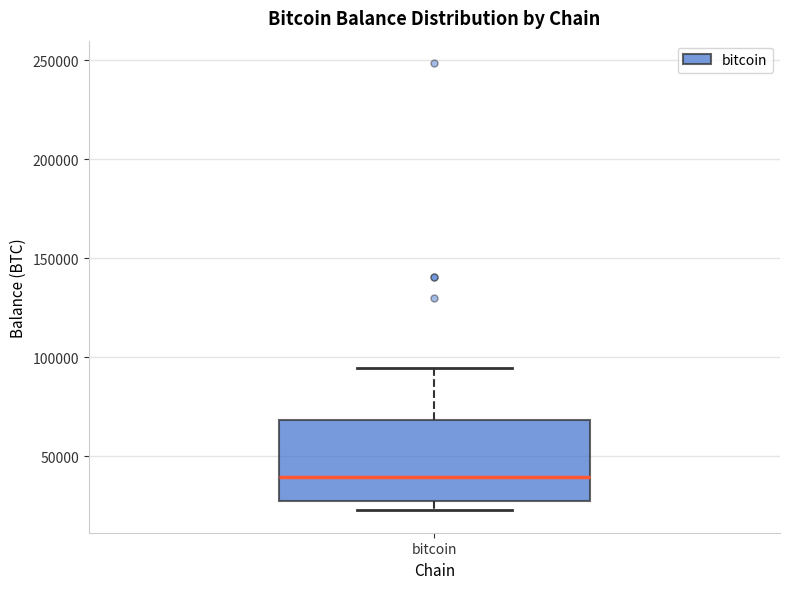

Where does the upper whisker of the box for bitcoin end on the y-axis? The values are not printed on the chart, so give them approximately, as read against the axis.

95000